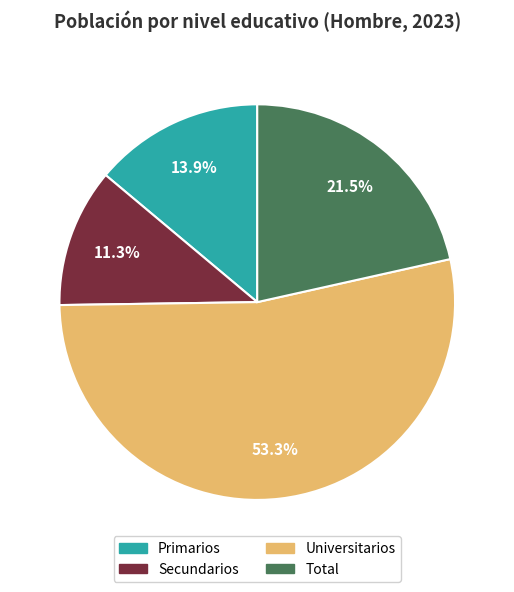

The Primarios slice represents 26% of the pie. True or false?

False